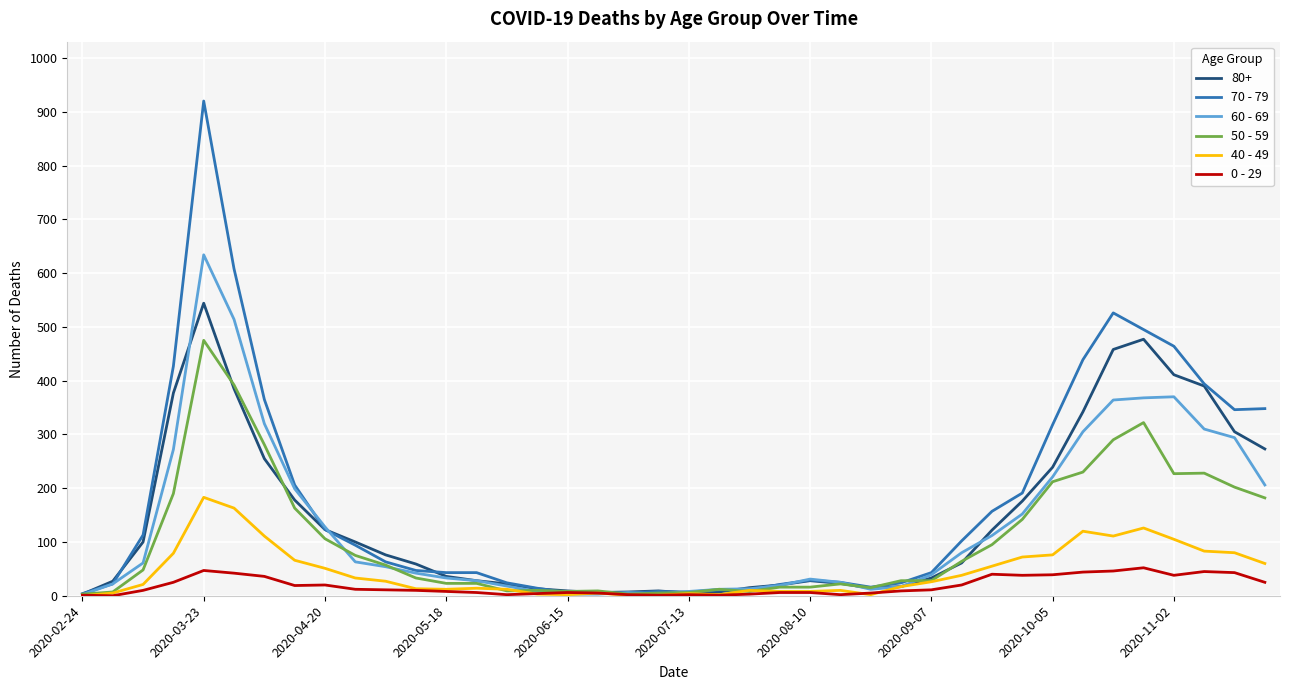

What is the difference between the maximum and minimum values in the 60 - 69 series?

632